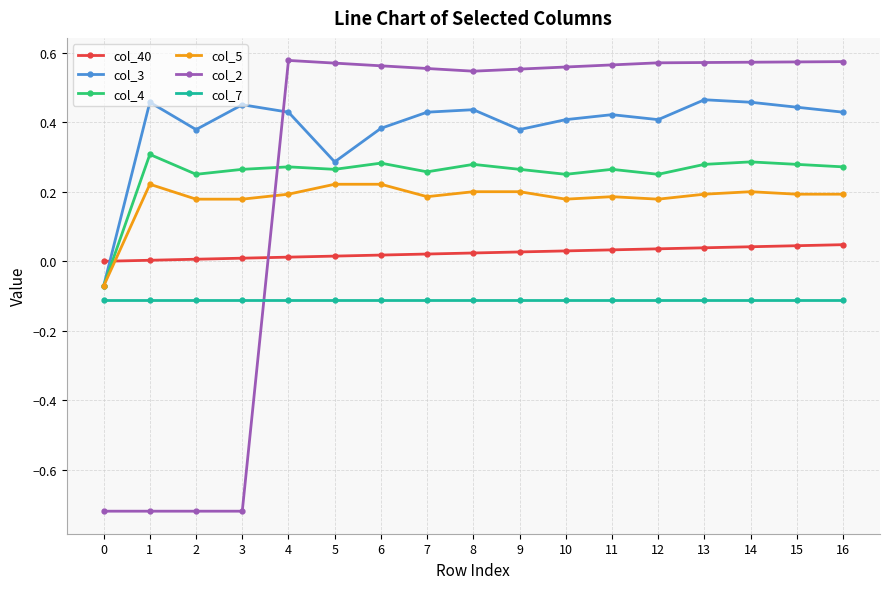

What is the sum of the col_7 values at 7 and 2?

-0.2